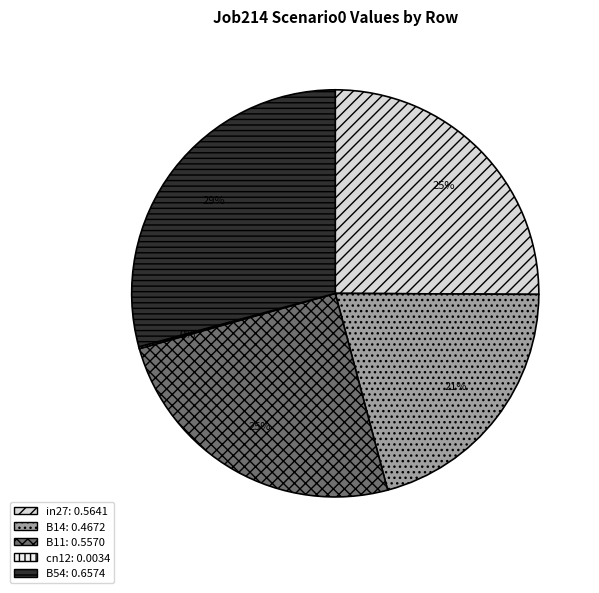

How many slices are in this pie chart?

5